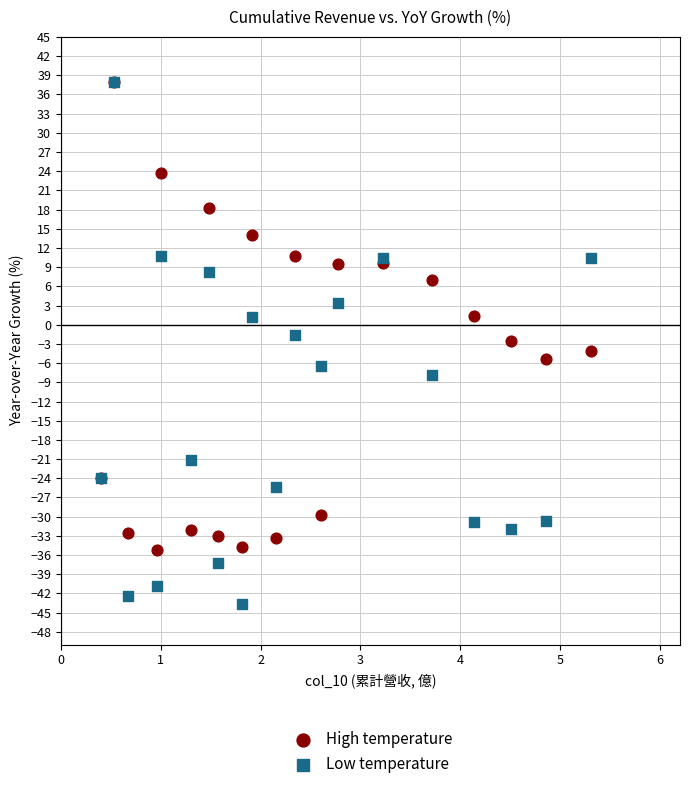

What are all the series names shown in the legend?

High temperature, Low temperature